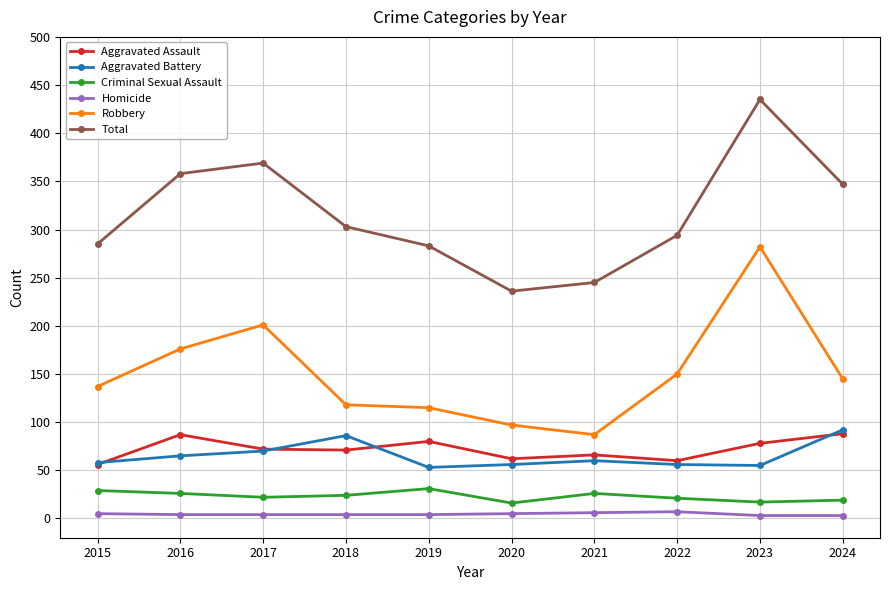

What is the highest value of the Robbery series?

282